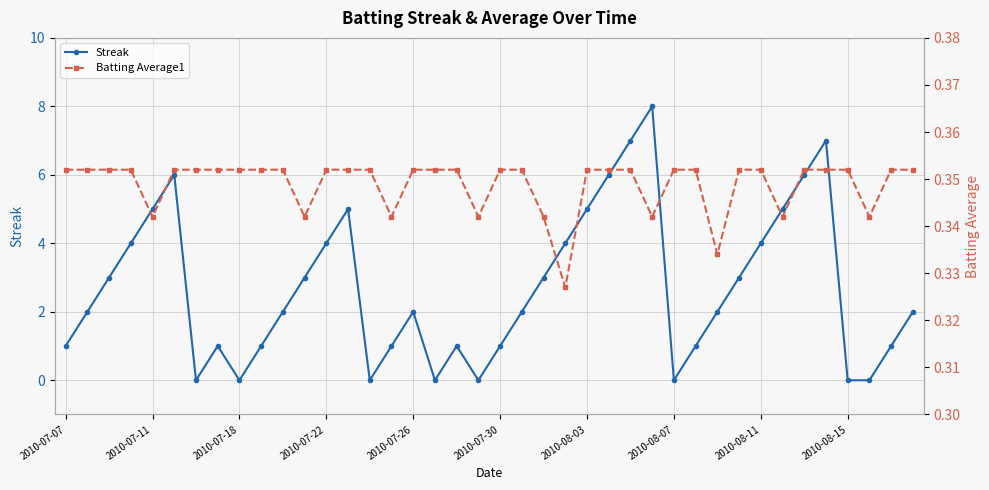

How many lines are shown in the chart?

2